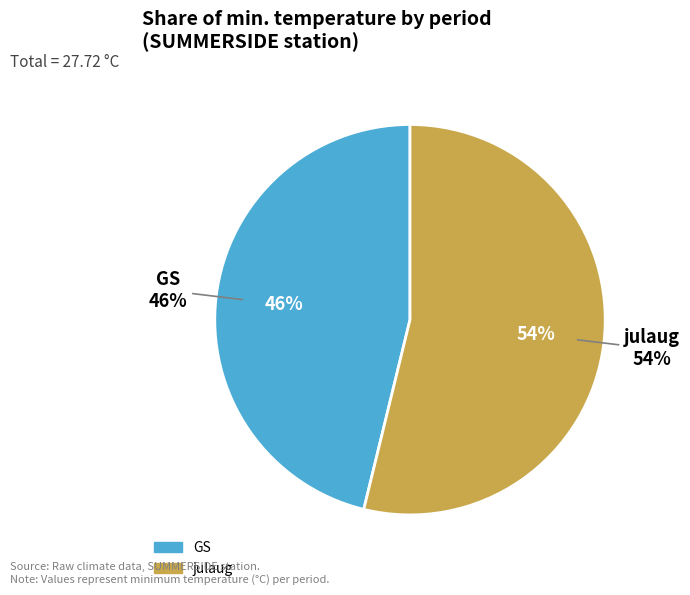

How many segments does this pie chart have?

2